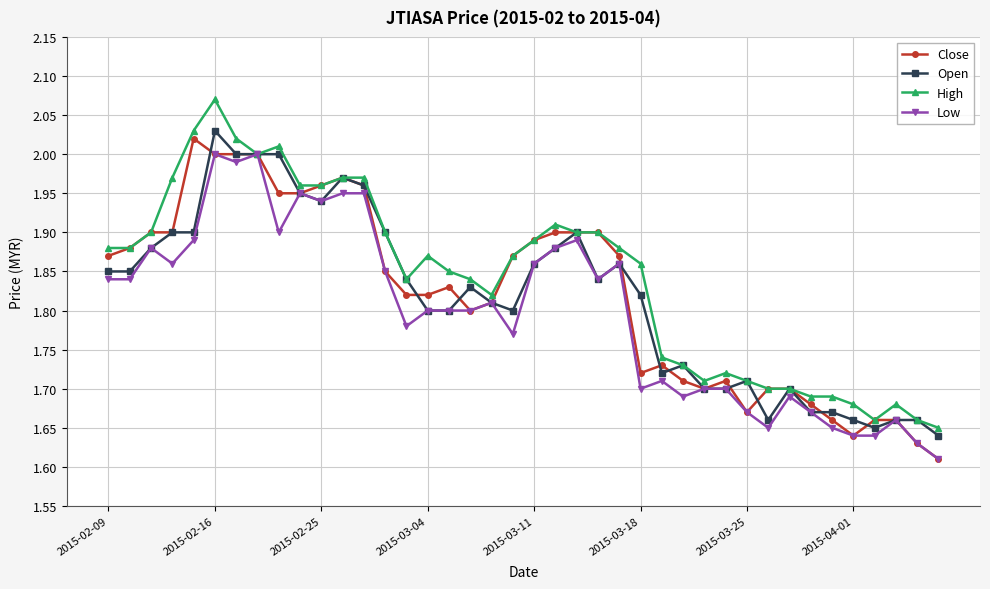

True or false: High has more than 1 interior local peaks.

True